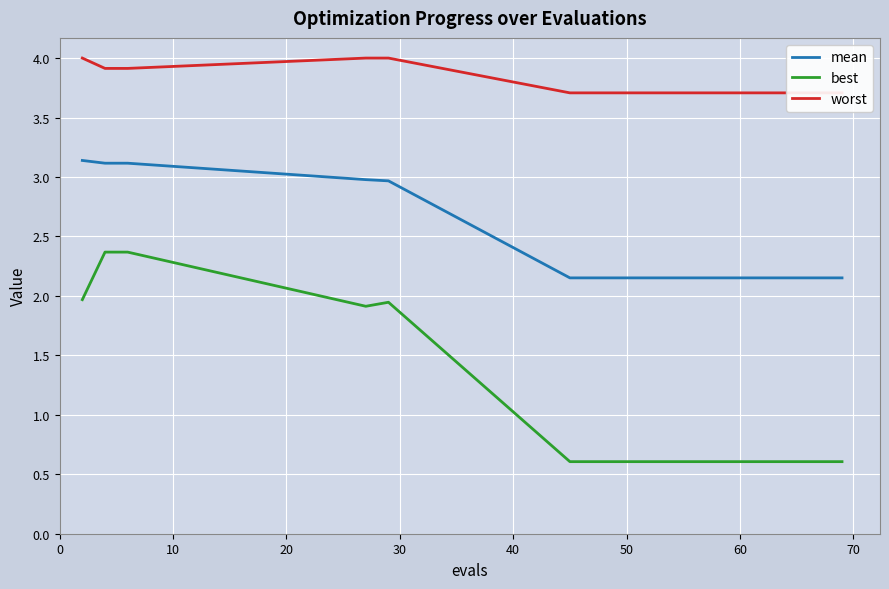

What are all the series names shown in the legend?

mean, best, worst